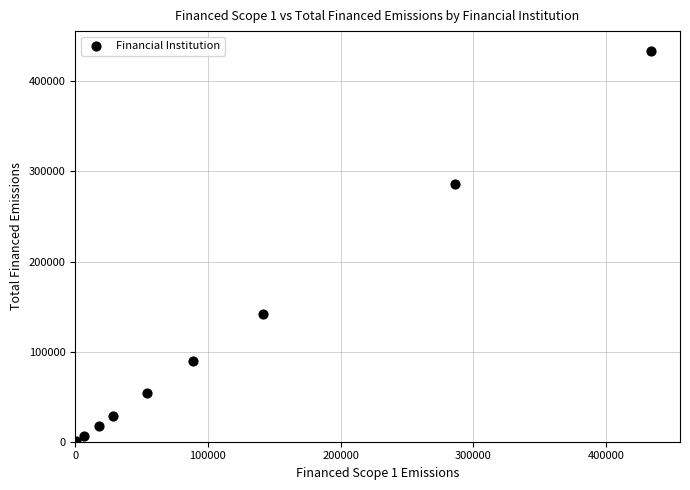

What is the average X value?

117584.1